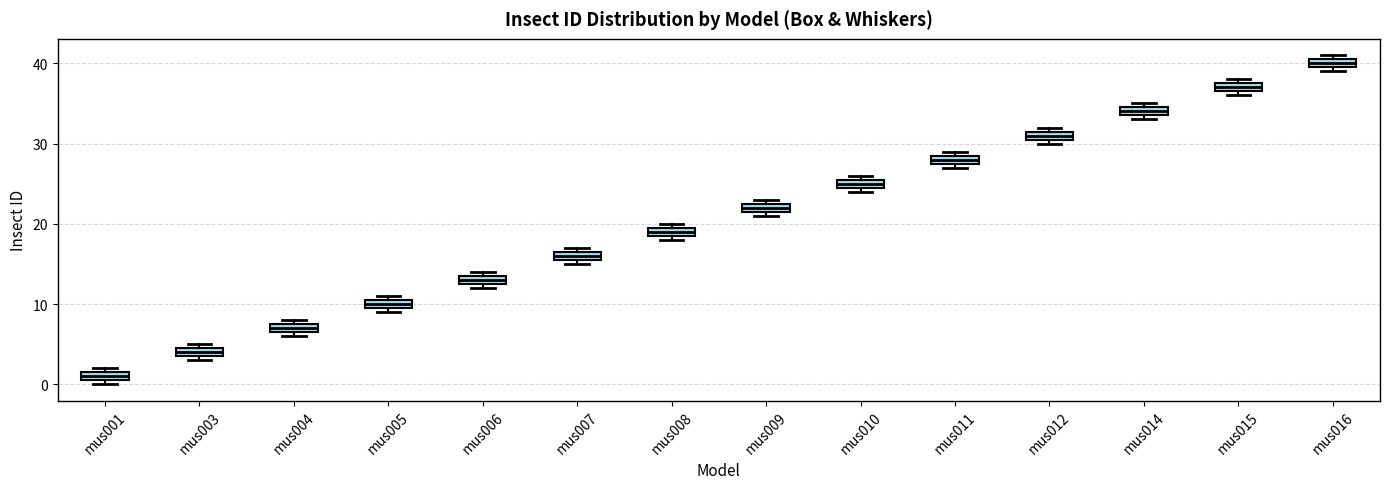

Where is the upper edge of the box for mus004 on the y-axis? The values are not printed on the chart, so give them approximately, as read against the axis.

8